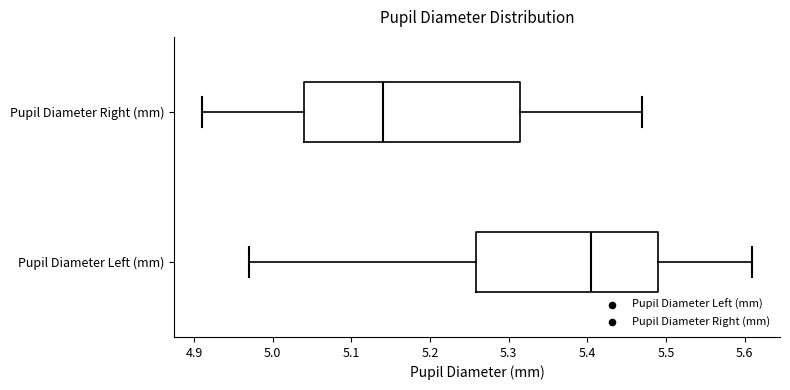

Which box is the widest, from its left edge to its right edge?

Pupil Diameter Right (mm)